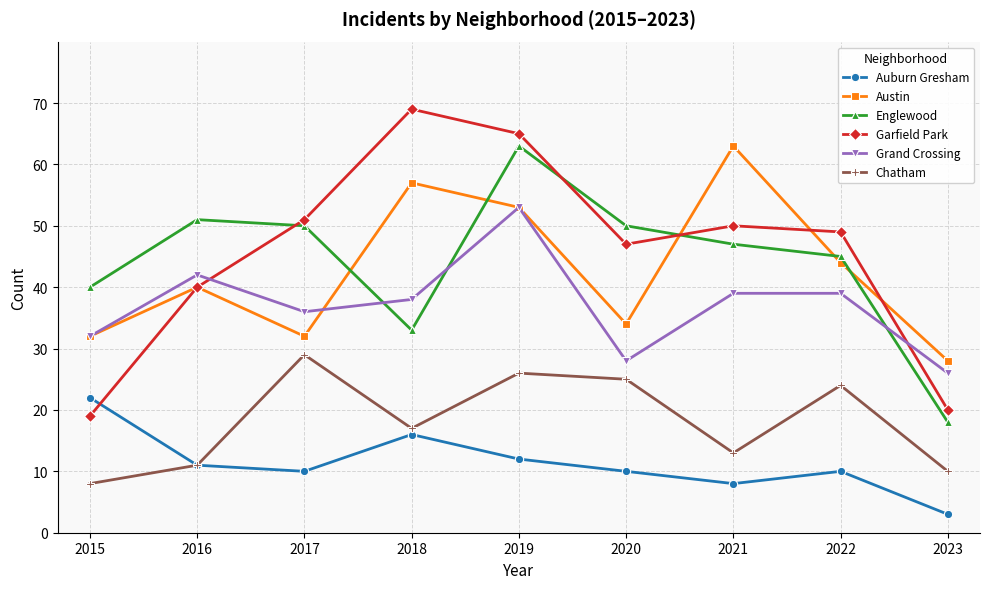

Which category has the lowest value in the Garfield Park series?

2015